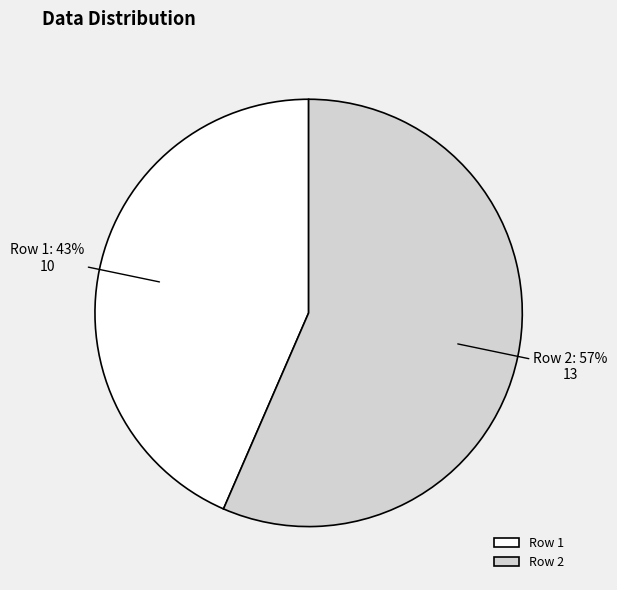

What percentage is the Row 2 slice, to the nearest percent?

57%